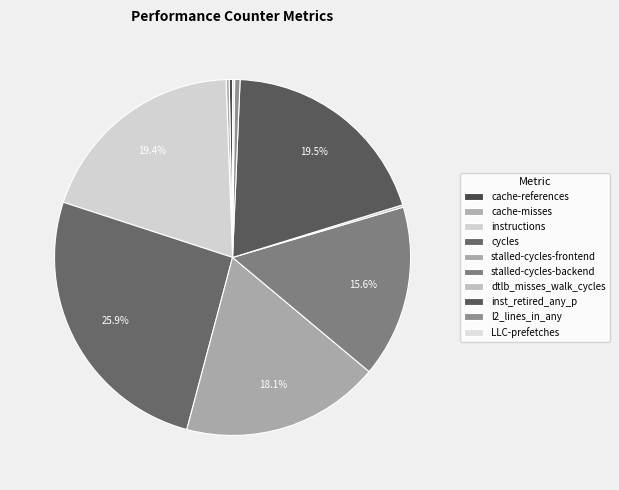

Count the number of slices in the pie.

10